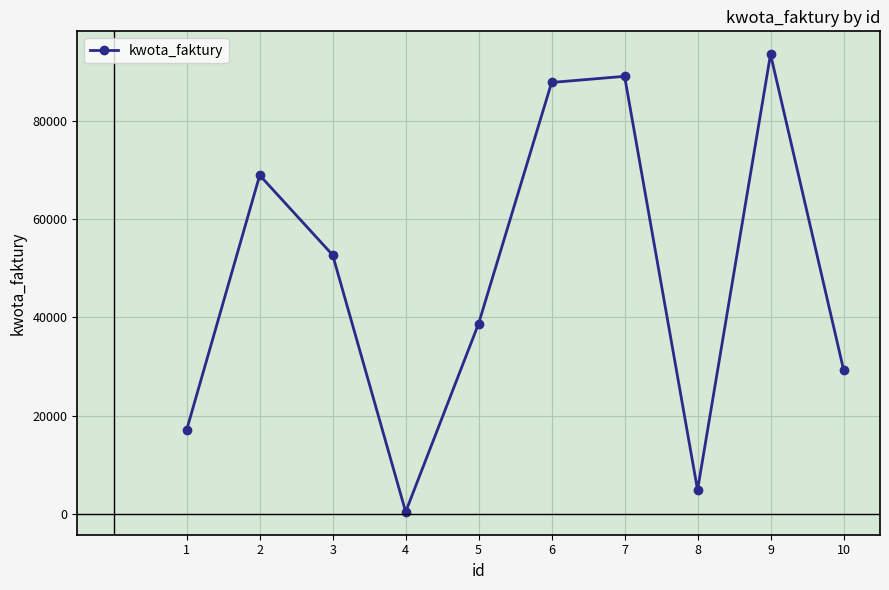

List the labels in order of value, largest first.

9, 7, 6, 2, 3, 5, 10, 1, 8, 4